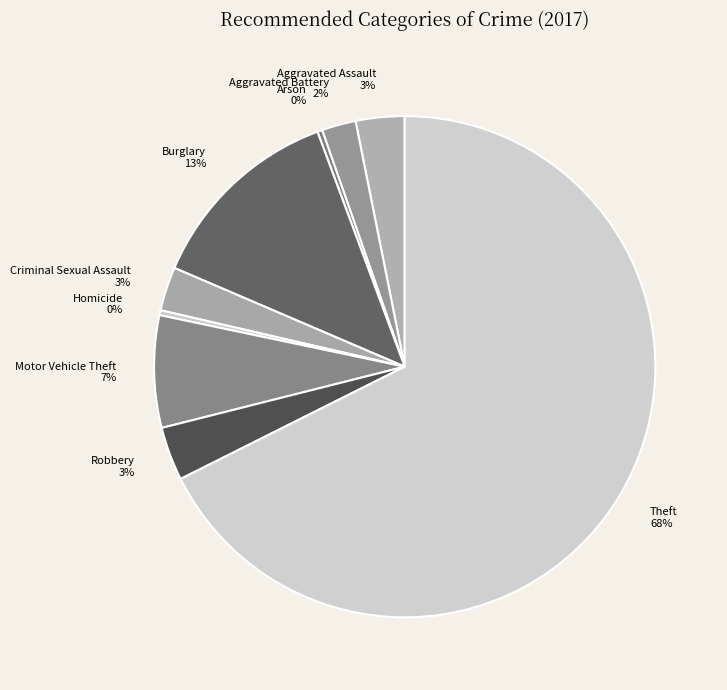

What is the ratio of the value at Aggravated Battery to the value at Homicide?

7.0